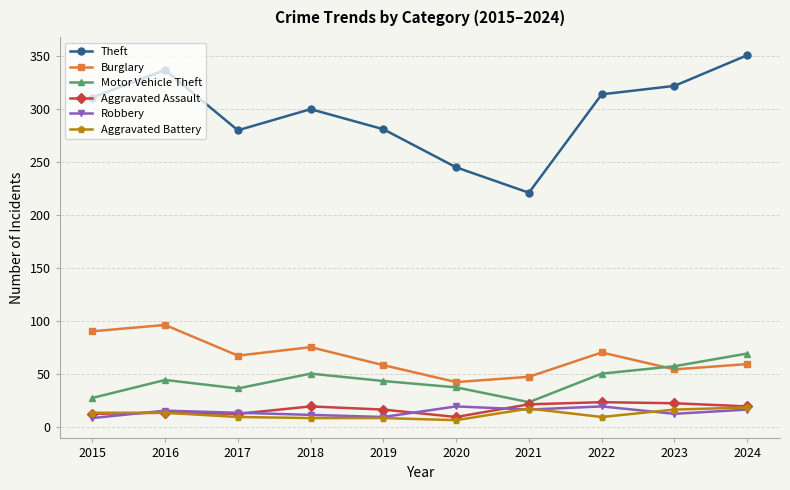

At which label does Theft reach its minimum?

2021